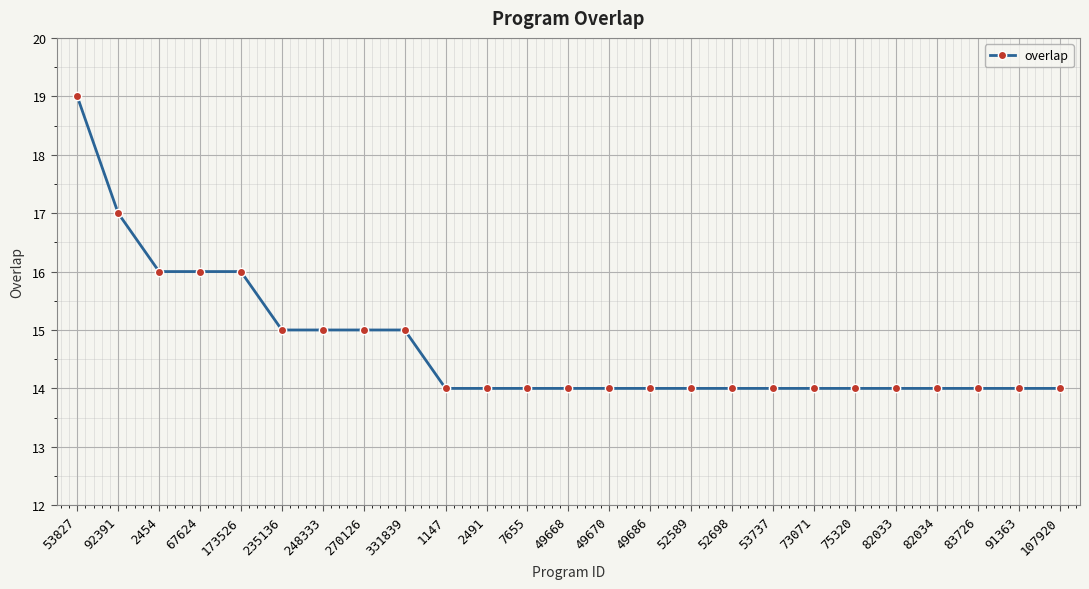

What is the minimum value shown in the chart?

14